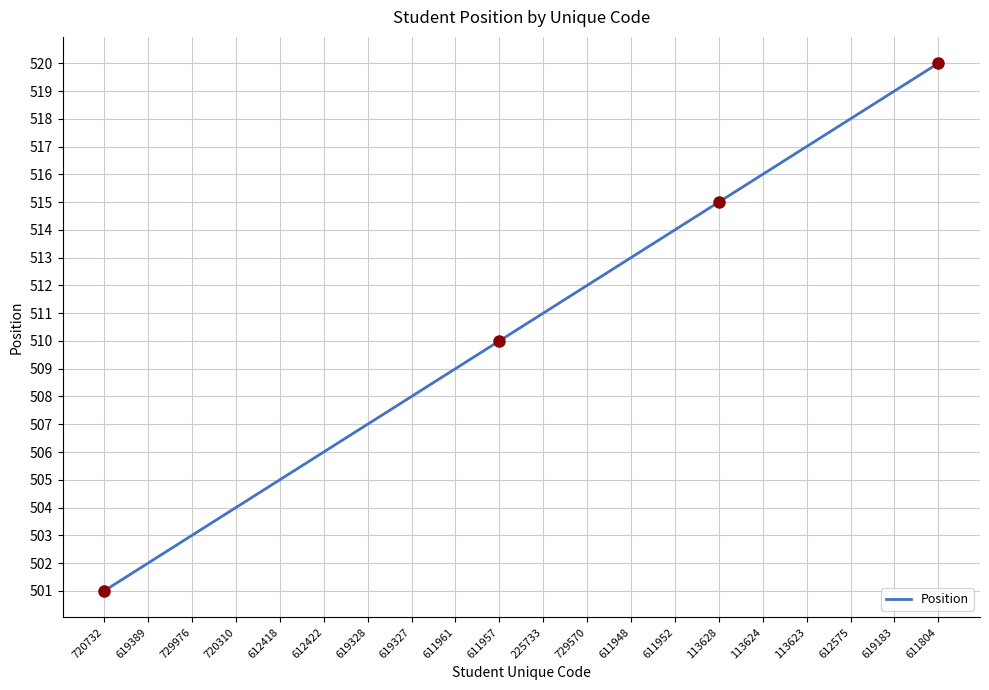

Between 113628 and 611957, which is larger?

113628